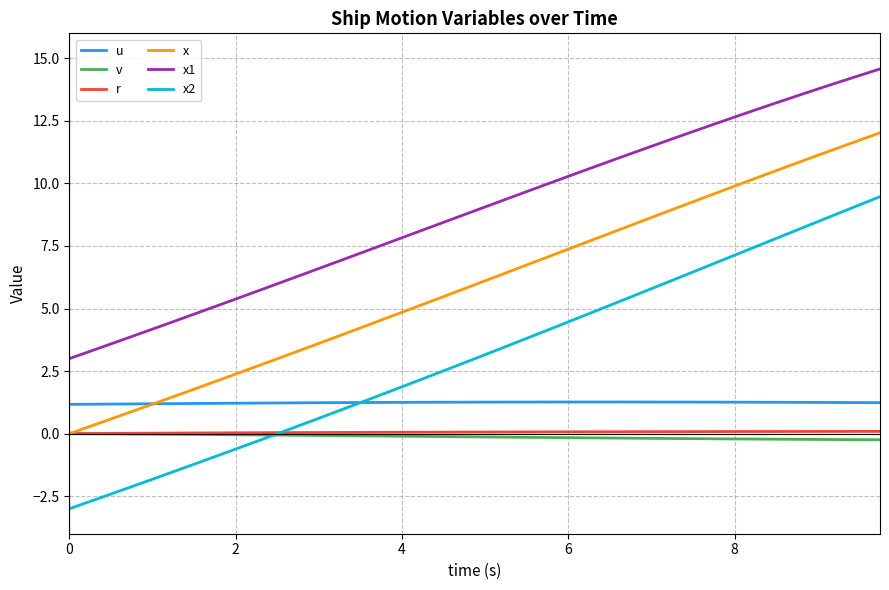

Which series has the widest spread of values?

x2